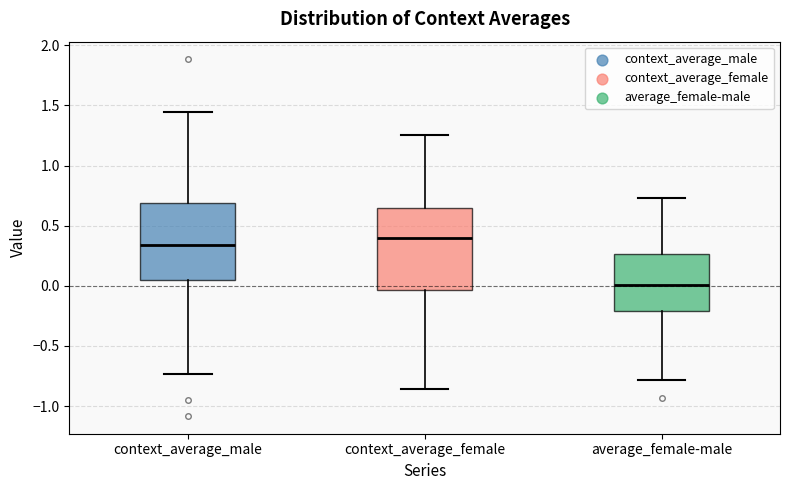

Reading left to right, read every box against the y-axis: the position of its median line, the range the box covers, and the ends of its whiskers. The values are not printed on the chart, so give them approximately, as read against the axis.

context_average_male: median 0.35, box 0.05 to 0.70, whiskers -0.75 to 1.45
context_average_female: median 0.40, box -0.05 to 0.65, whiskers -0.85 to 1.25
average_female-male: median 0.00, box -0.20 to 0.25, whiskers -0.80 to 0.75